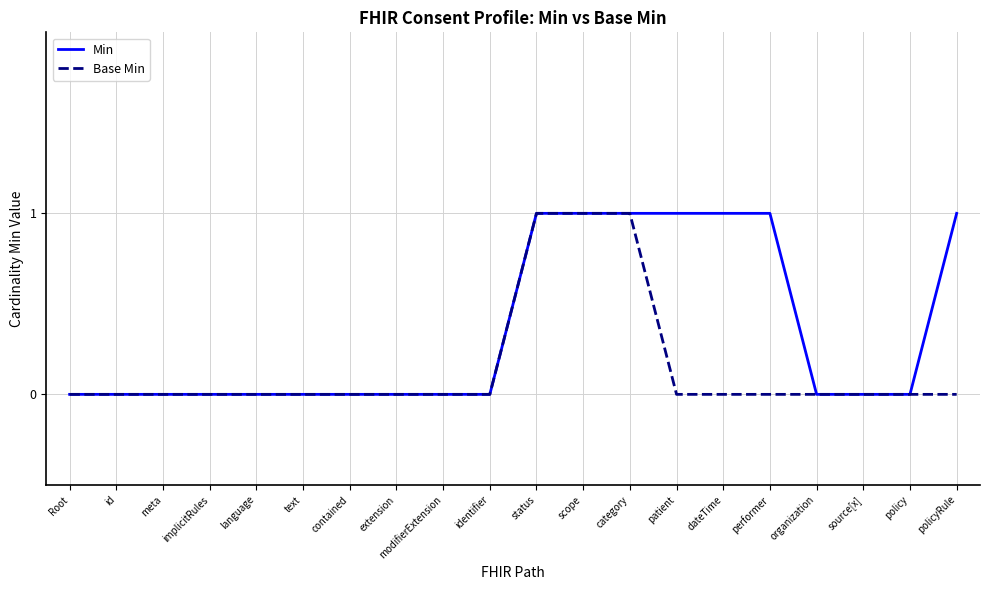

What position from the left is scope?

12